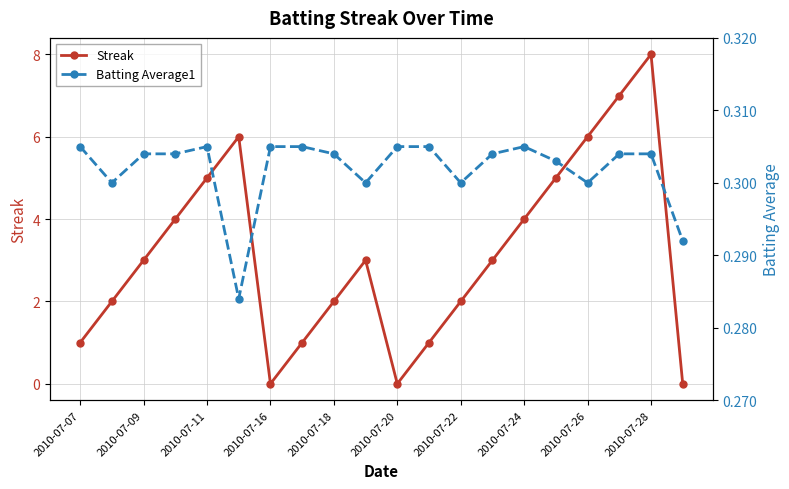

What is the maximum value for Streak?

8